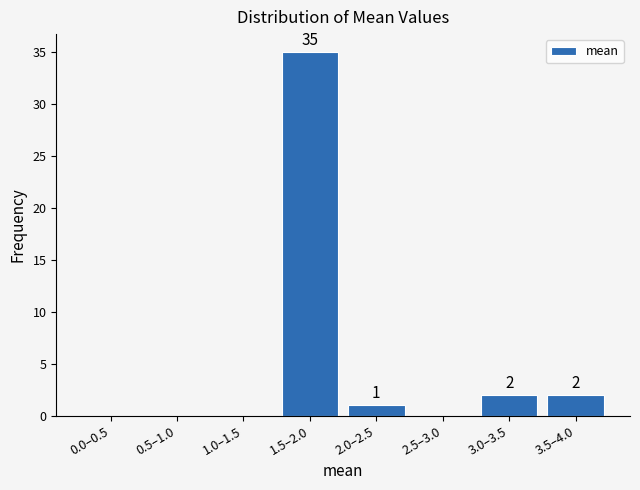

Reading right to left, transcribe all the data shown in this chart.

3.5–4.0=2	3.0–3.5=2	2.5–3.0=0	2.0–2.5=1	1.5–2.0=35	1.0–1.5=0	0.5–1.0=0	0.0–0.5=0